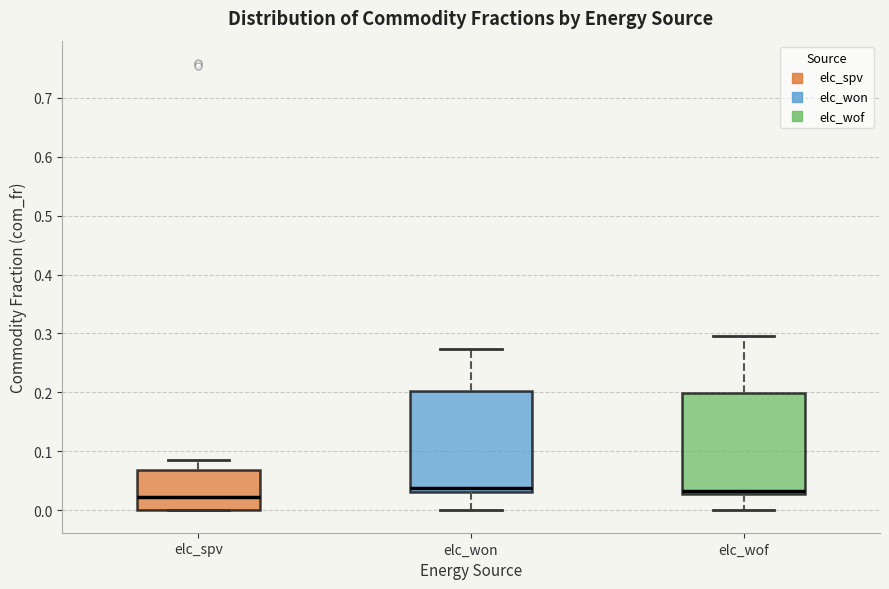

Reading left to right, transcribe this box plot: for each box, give where its median line is, the range the box spans, and where its two whiskers end, as read against the y-axis. The values are not printed on the chart, so give them approximately, as read against the axis.

elc_spv: median 0.02, box 0.00 to 0.07, whiskers 0.00 to 0.09
elc_won: median 0.04, box 0.03 to 0.20, whiskers 0.00 to 0.27
elc_wof: median 0.03 (just above the box's lower edge), box 0.03 to 0.20, whiskers 0.00 to 0.30